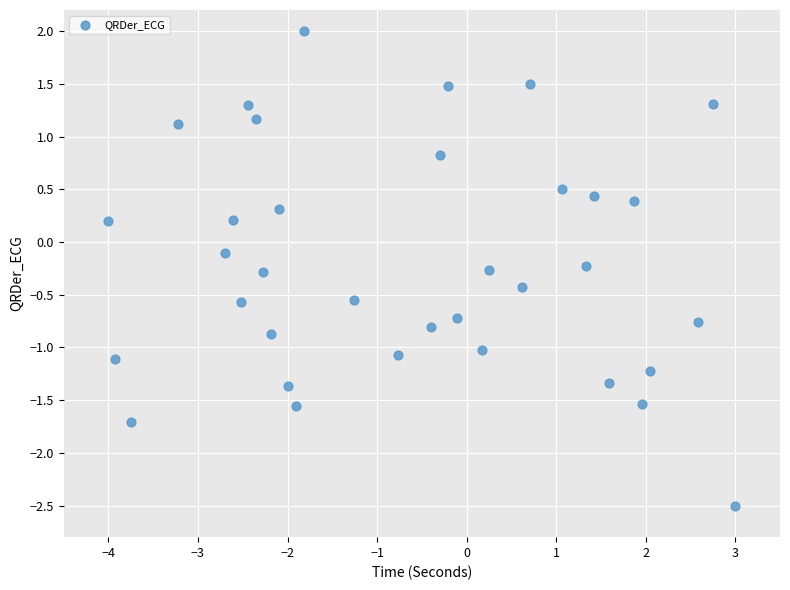

What is the range of Y values (max minus min)?

4.5